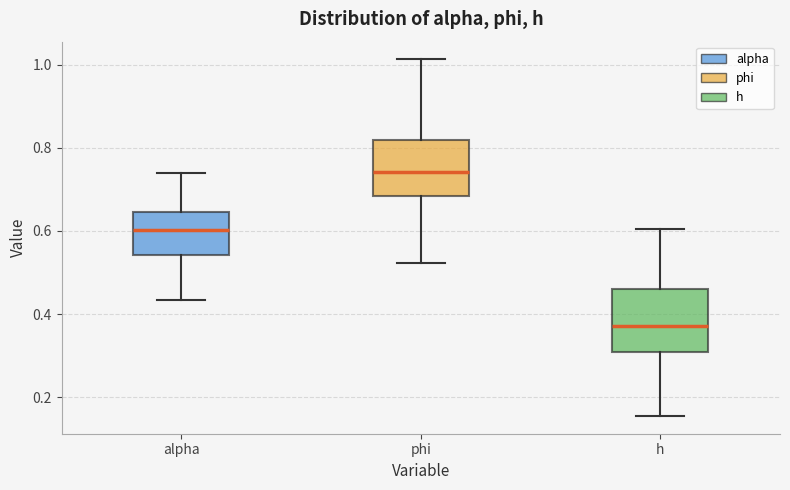

Reading left to right, read every box against the y-axis: the position of its median line, the range the box covers, and the ends of its whiskers. The values are not printed on the chart, so give them approximately, as read against the axis.

alpha: median 0.60, box 0.54 to 0.64, whiskers 0.44 to 0.74
phi: median 0.74, box 0.68 to 0.82, whiskers 0.52 to 1.02
h: median 0.38, box 0.30 to 0.46, whiskers 0.16 to 0.60